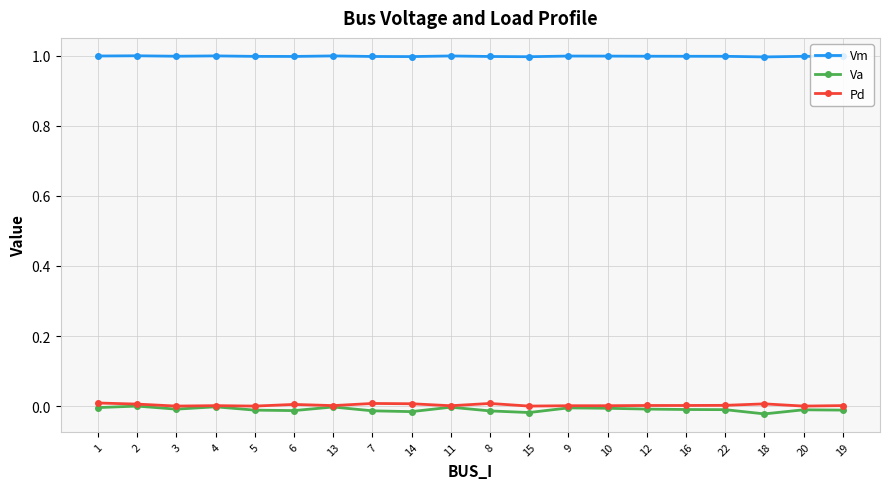

True or false: Va has more than 1 interior local peaks.

True